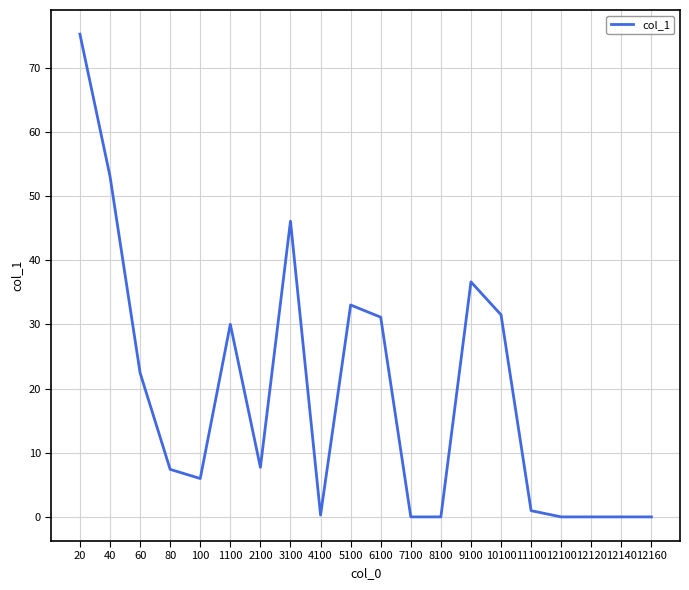

What is the sum of all values?

381.6